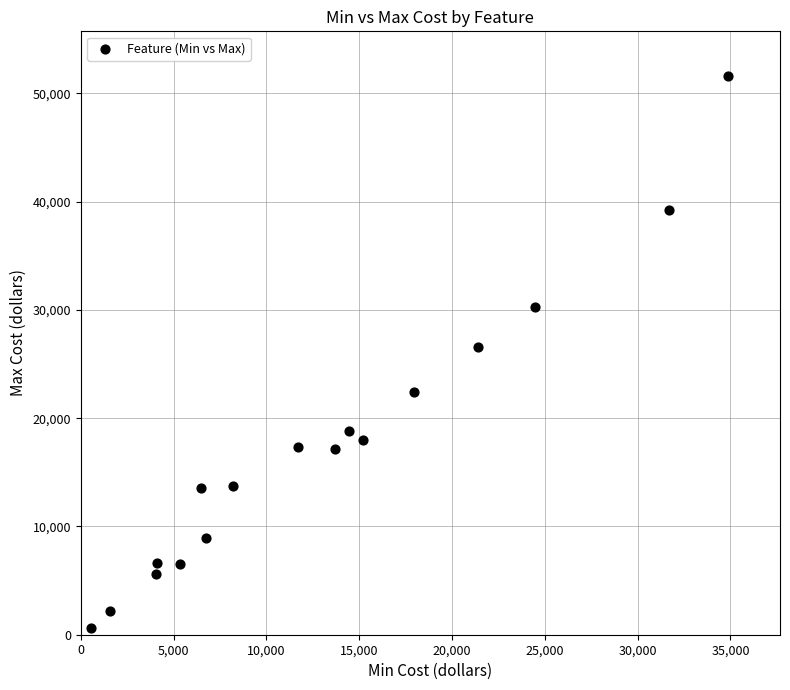

What is the range of Y values (max minus min)?

50943.5